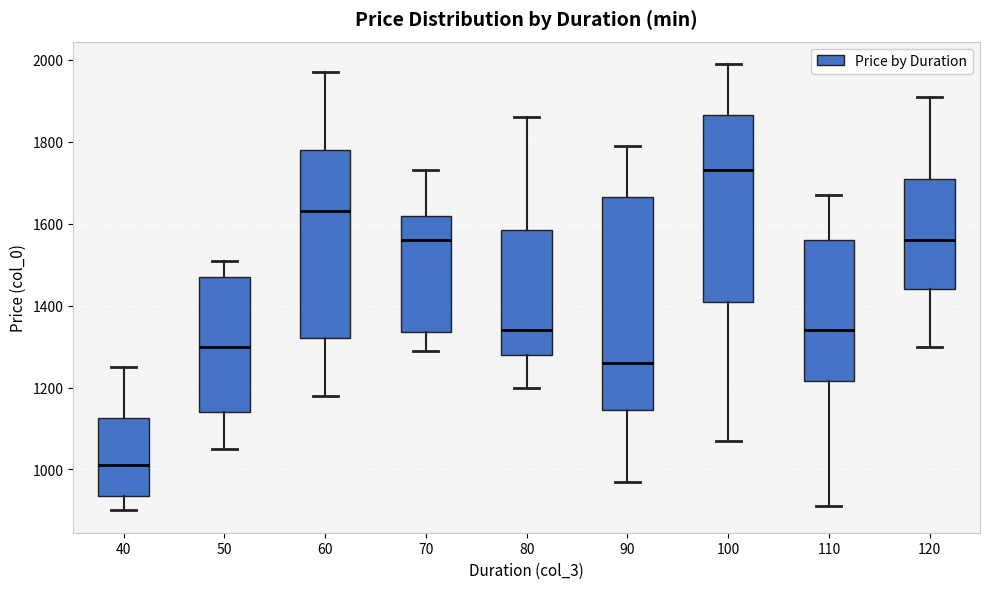

Where does the upper whisker of the box at x = 110 end on the y-axis? The values are not printed on the chart, so give them approximately, as read against the axis.

1680